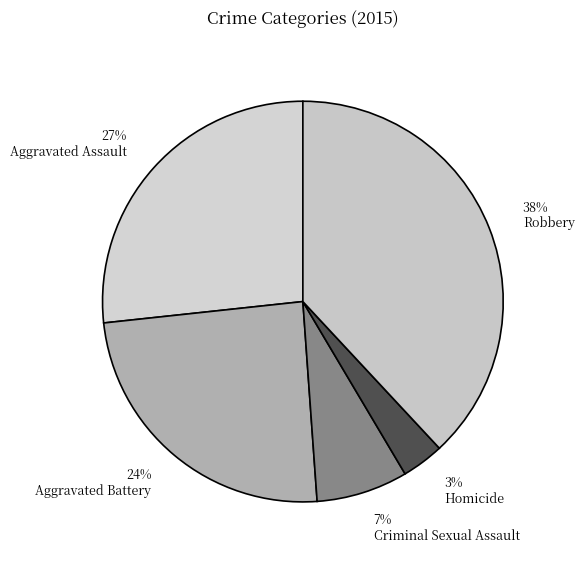

To the nearest percent, what portion does 3% Homicide represent?

3%